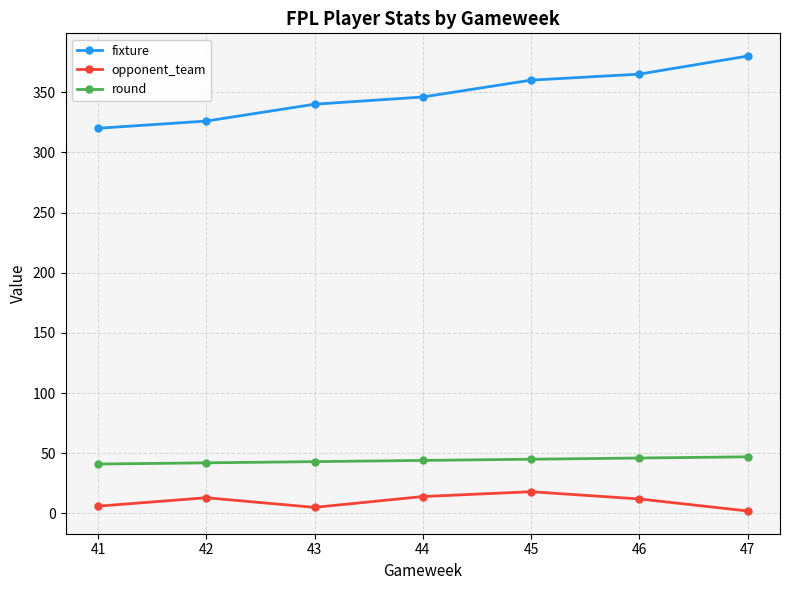

How many lines are shown in the chart?

3